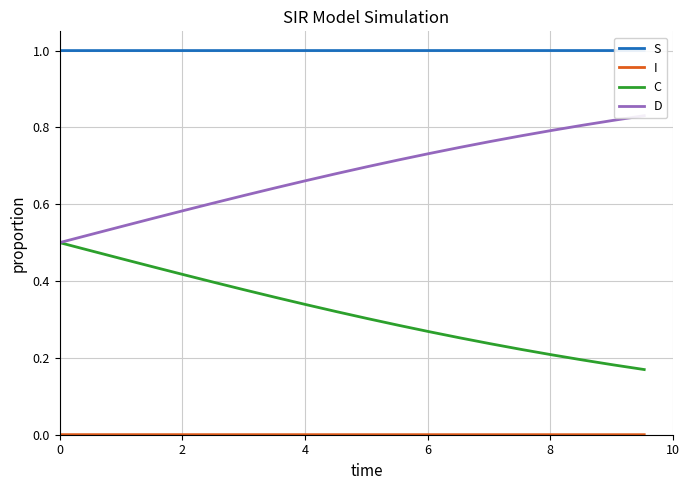

How many distinct data groups are displayed?

4